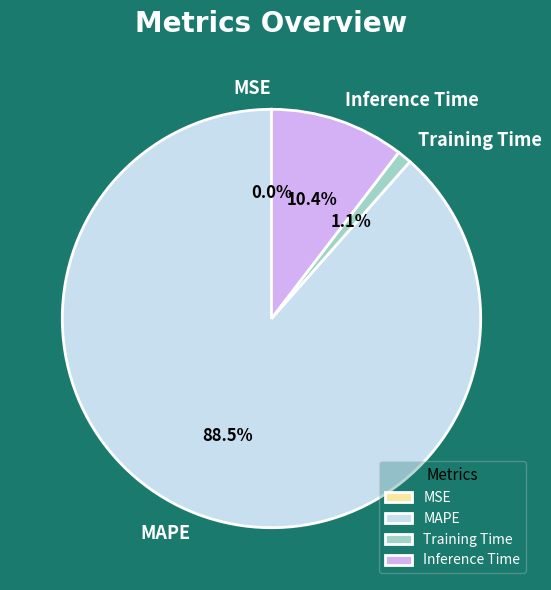

True or false: Inference Time accounts for 20% of the total.

False